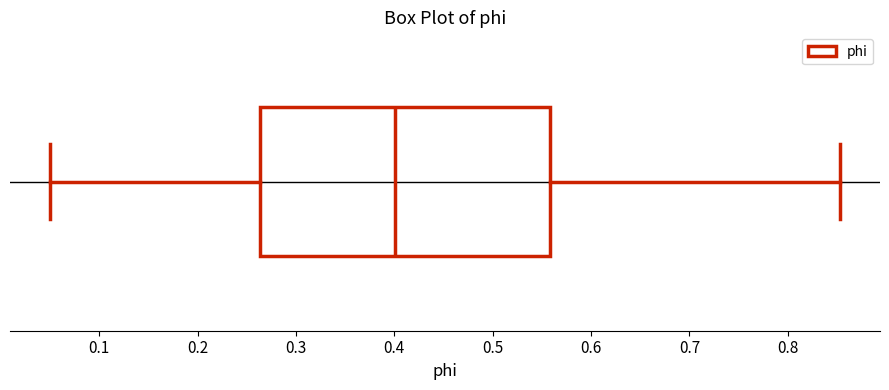

Read this box plot against the x-axis: the position of the median line, the range covered by the box, and the ends of both whiskers. The values are not printed on the chart, so give them approximately, as read against the axis.

median 0.40, box 0.26 to 0.56, whiskers 0.05 to 0.85